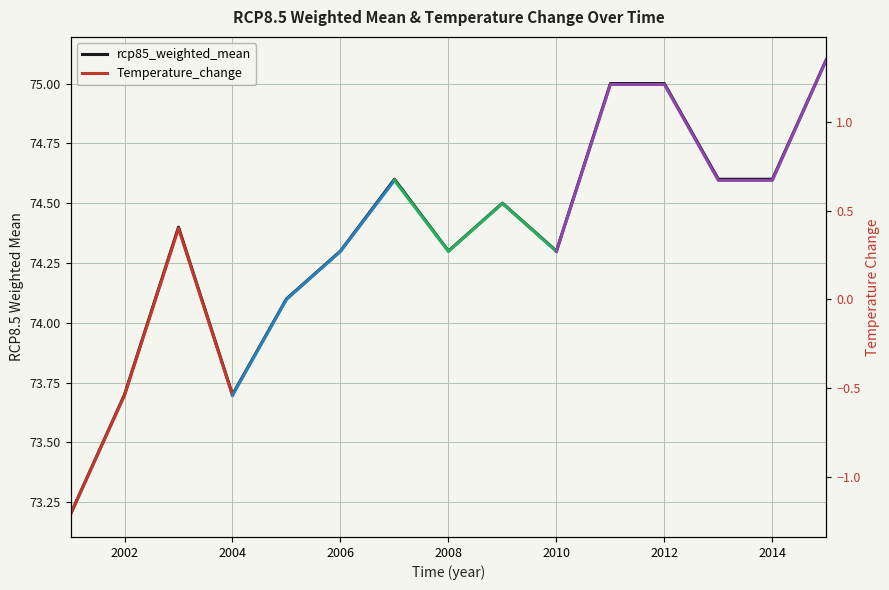

Rank the categories by value from lowest to highest.

2001, 2002, 2004, 2005, 2006, 2008, 2010, 2003, 2009, 2007, 2013, 2014, 2011, 2012, 2015